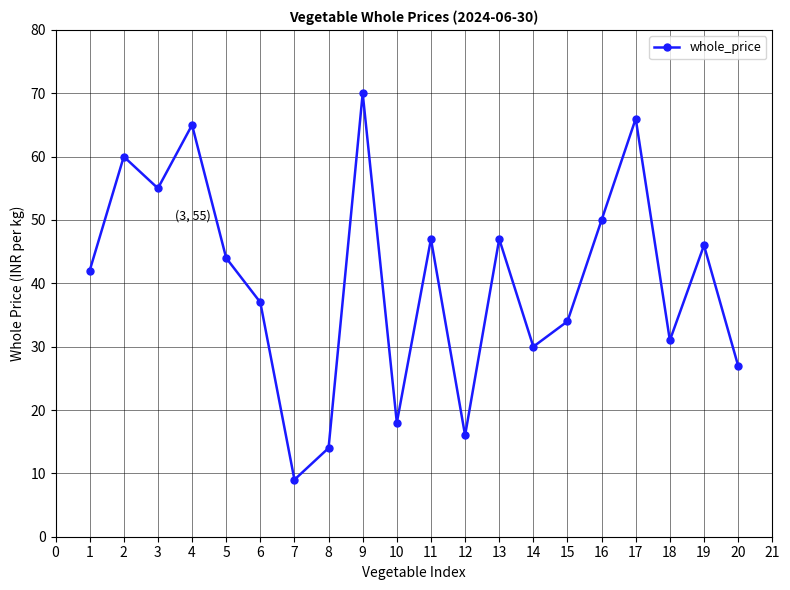

What is the value of the 20th point from the left?

27